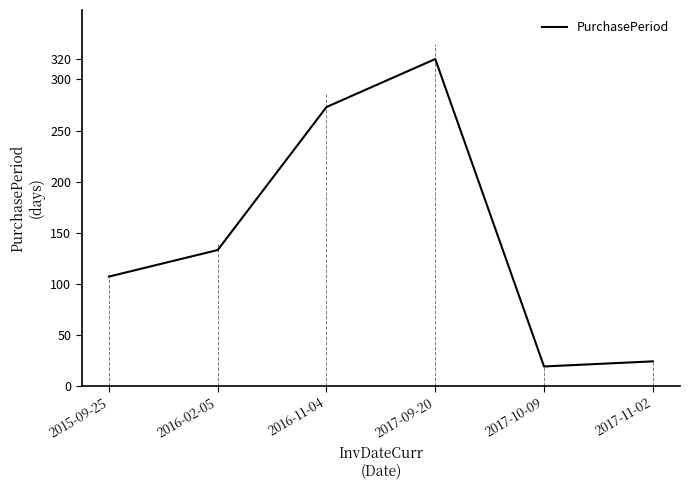

List the labels in order of value, smallest first.

2017-10-09, 2017-11-02, 2015-09-25, 2016-02-05, 2016-11-04, 2017-09-20